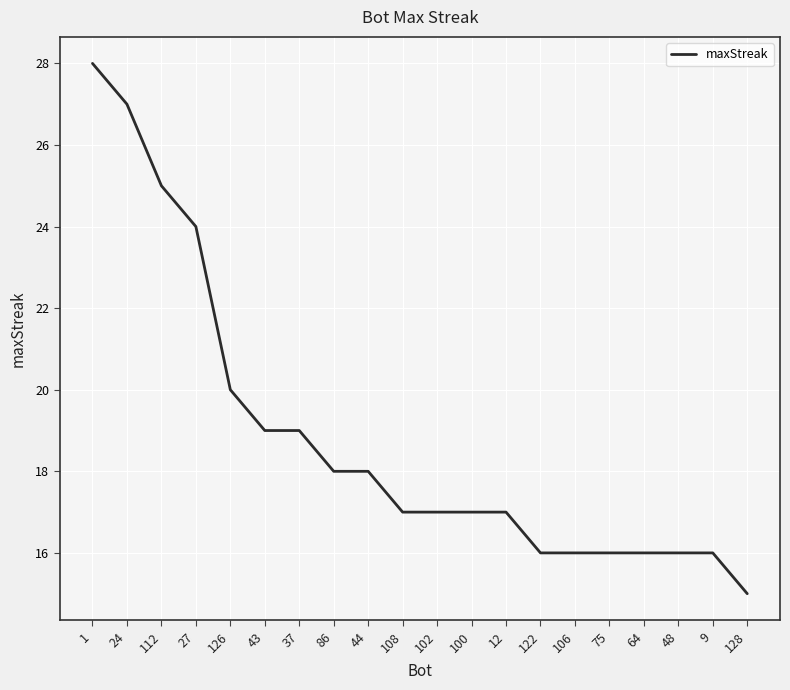

What position from the left is 108?

10